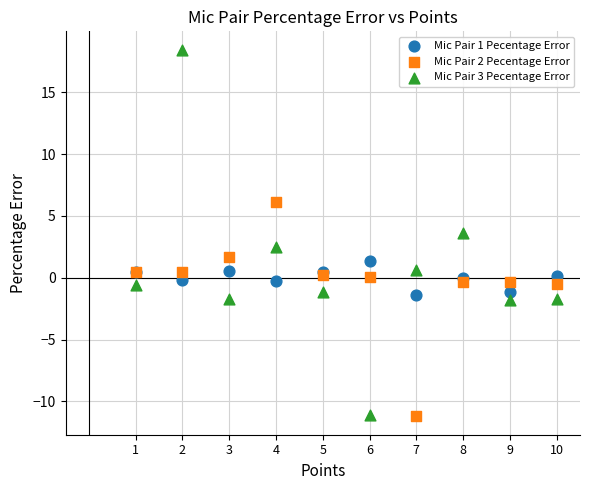

Which series has the largest Y range (max minus min)?

Mic Pair 3 Pecentage Error